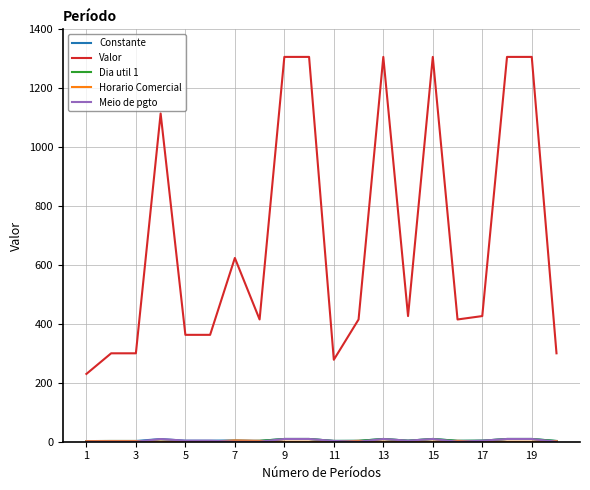

Which series has the largest total across all categories?

Valor